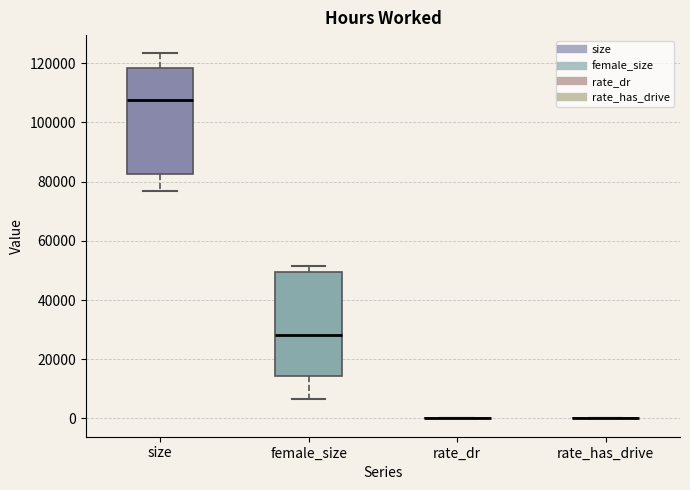

Reading left to right, read every box against the y-axis: the position of its median line, the range the box covers, and the ends of its whiskers. The values are not printed on the chart, so give them approximately, as read against the axis.

size: median 108000, box 82000 to 118000, whiskers 76000 to 124000
female_size: median 28000, box 14000 to 50000, whiskers 6000 to 52000
rate_dr: box collapsed to a line at 0, whiskers 0 to 0
rate_has_drive: box collapsed to a line at 0, whiskers 0 to 0